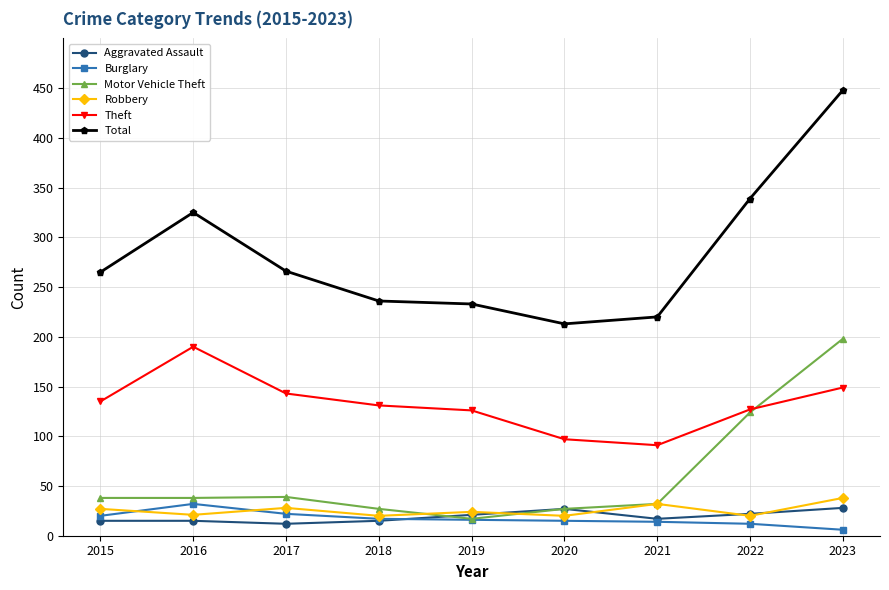

Which category has the highest value in the Burglary series?

2016